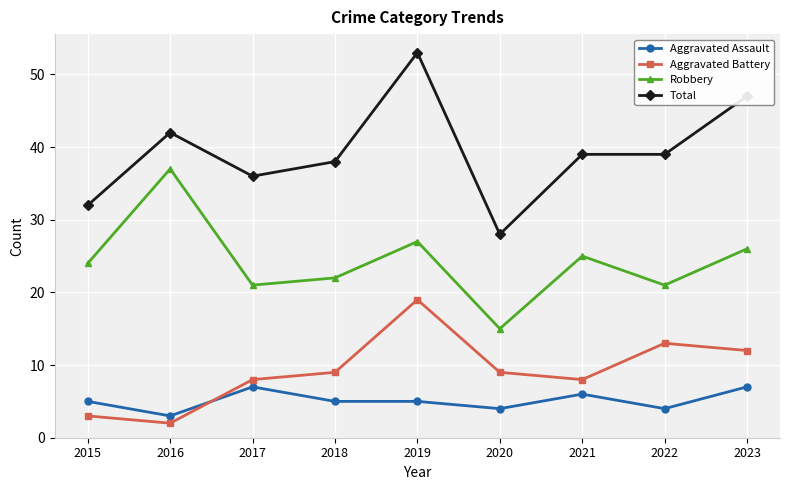

True or false: Aggravated Battery and Total cross at least once.

False